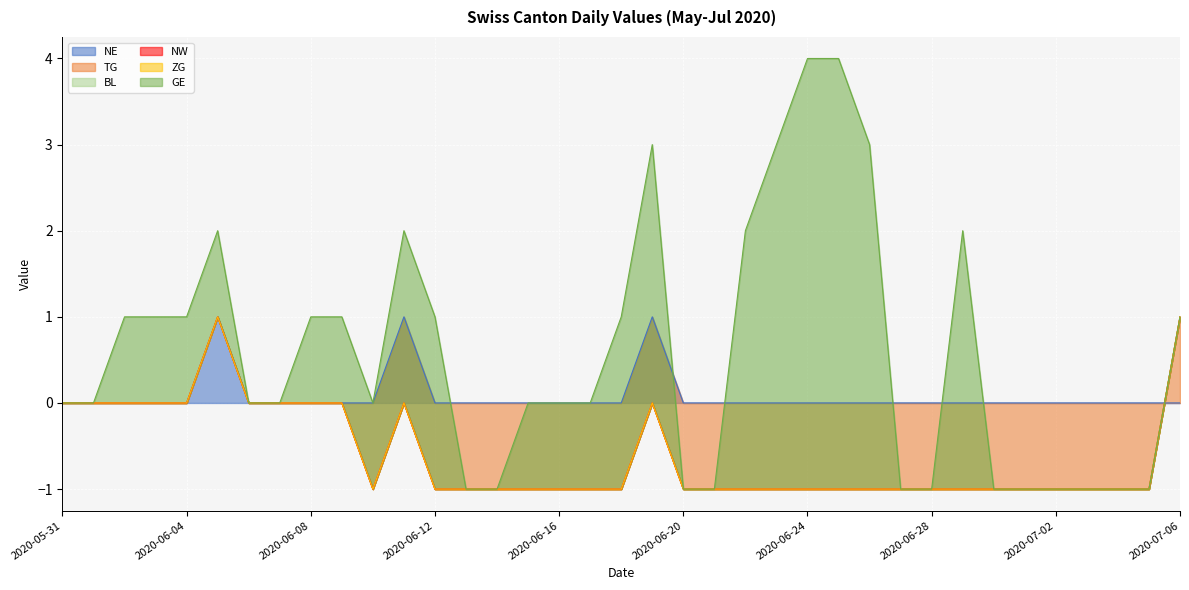

The value of NE at 2020-05-31 is 0. True or false?

False